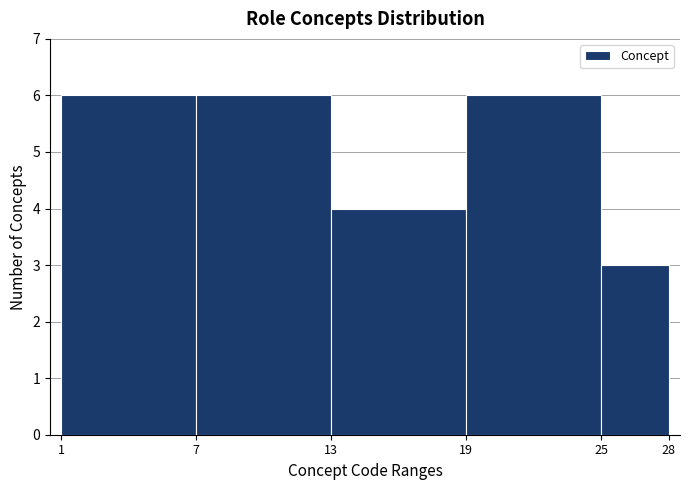

Reading left to right, list every bar in this chart as the range it spans on the x-axis followed by its height. The values are not printed on the chart, so give them approximately, as read against the axis.

1 to 7: 6
7 to 13: 6
13 to 19: 4
19 to 25: 6
25 to 28: 3